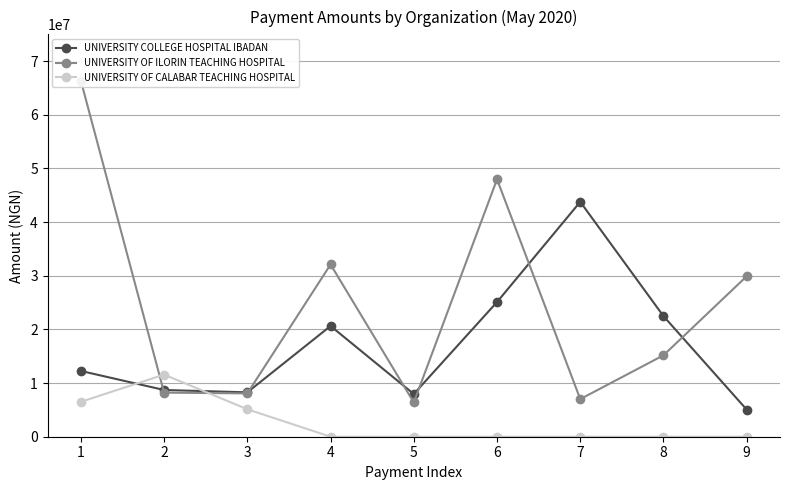

Between 2 and 6, which is larger?

6